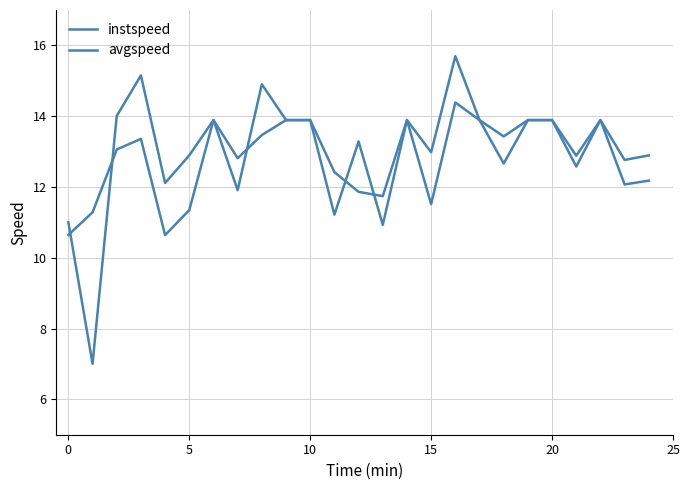

List the series in order of their peak value, highest first.

avgspeed, instspeed